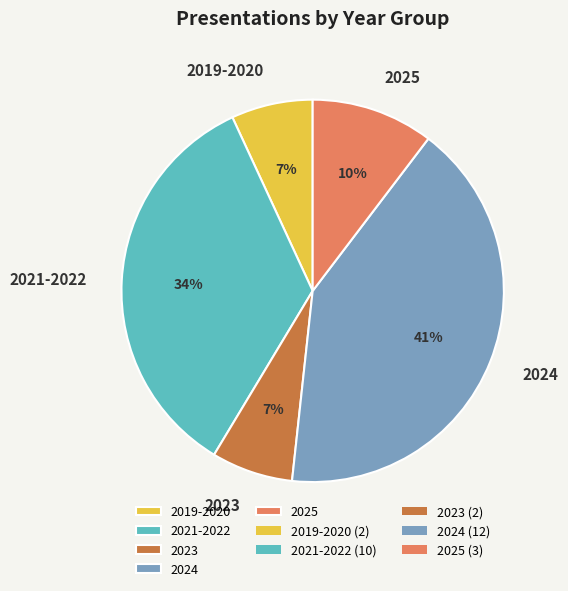

True or false: 2023 accounts for 21% of the total.

False